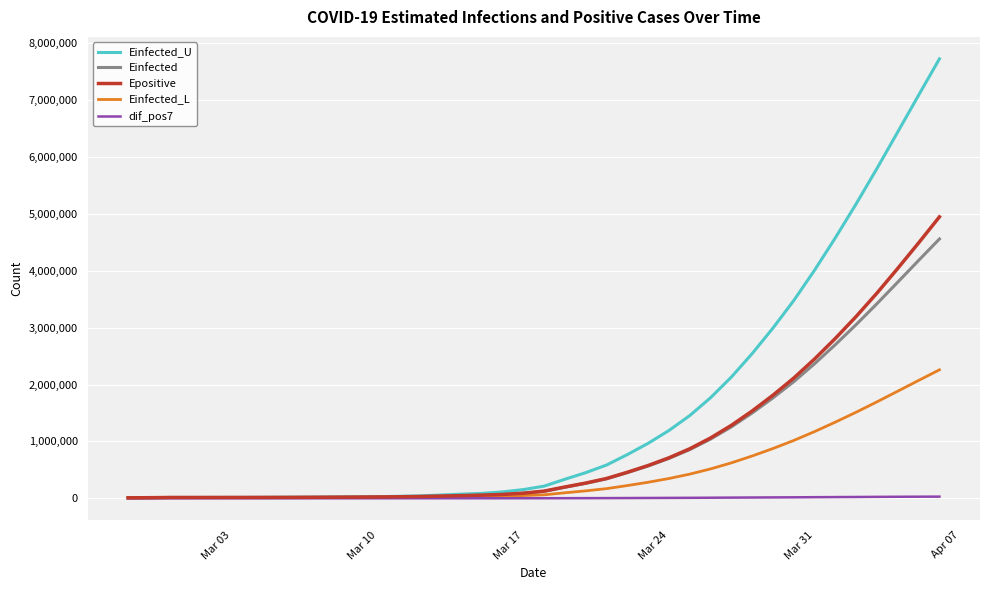

Rank the series by their maximum value, from lowest to highest.

dif_pos7, Einfected_L, Einfected, Epositive, Einfected_U